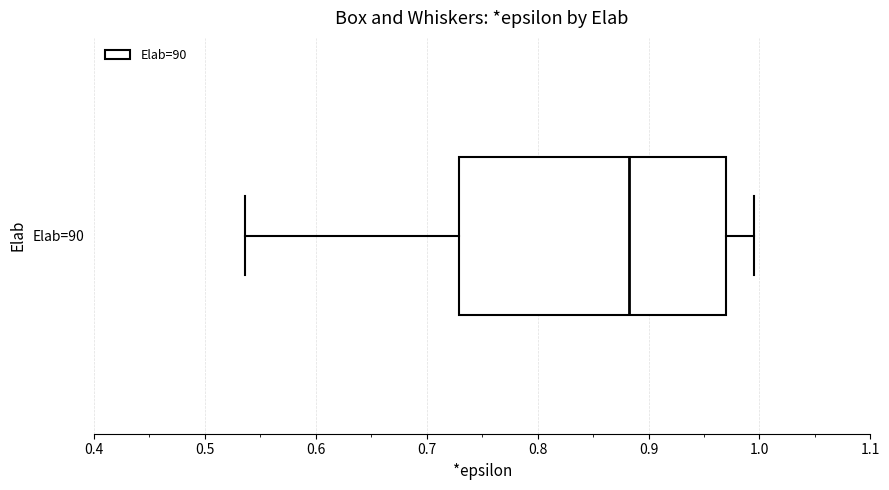

Transcribe this box plot: give where the median line is, the range the box spans, and where the two whiskers end, as read against the x-axis. The values are not printed on the chart, so give them approximately, as read against the axis.

median 0.88, box 0.73 to 0.97, whiskers 0.54 to 0.99